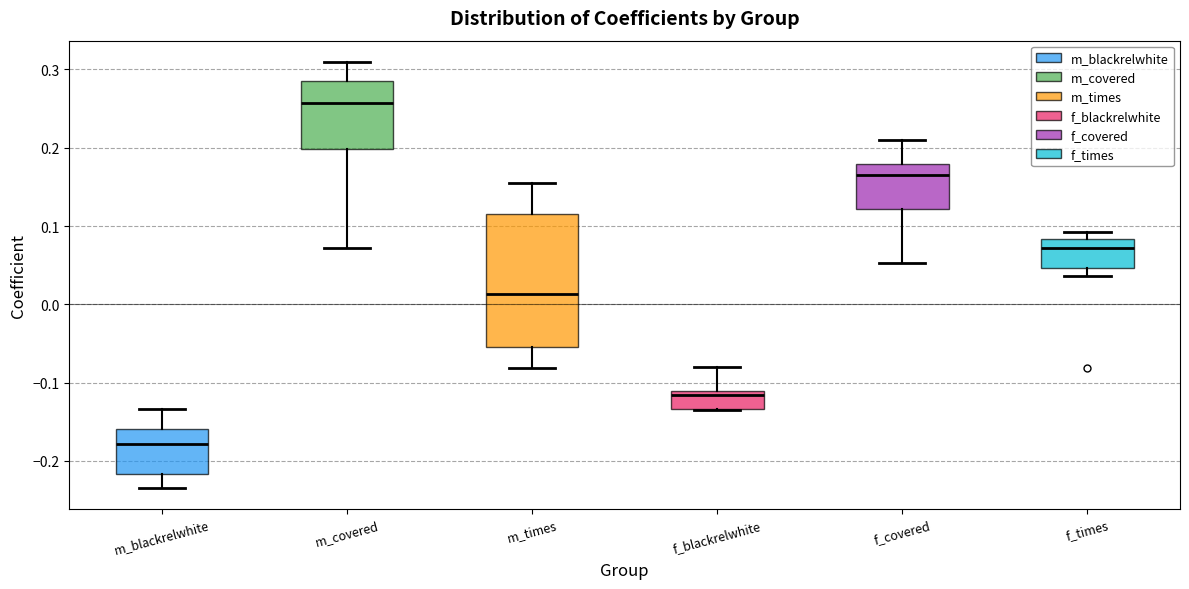

Reading left to right, read every box against the y-axis: the position of its median line, the range the box covers, and the ends of its whiskers. The values are not printed on the chart, so give them approximately, as read against the axis.

m_blackrelwhite: median -0.18, box -0.22 to -0.16, whiskers -0.23 to -0.13
m_covered: median 0.26, box 0.20 to 0.29, whiskers 0.07 to 0.31
m_times: median 0.01, box -0.05 to 0.12, whiskers -0.08 to 0.15
f_blackrelwhite: median -0.12, box -0.13 to -0.11, whiskers -0.14 to -0.08
f_covered: median 0.17, box 0.12 to 0.18, whiskers 0.05 to 0.21
f_times: median 0.07, box 0.05 to 0.08, whiskers 0.04 to 0.09